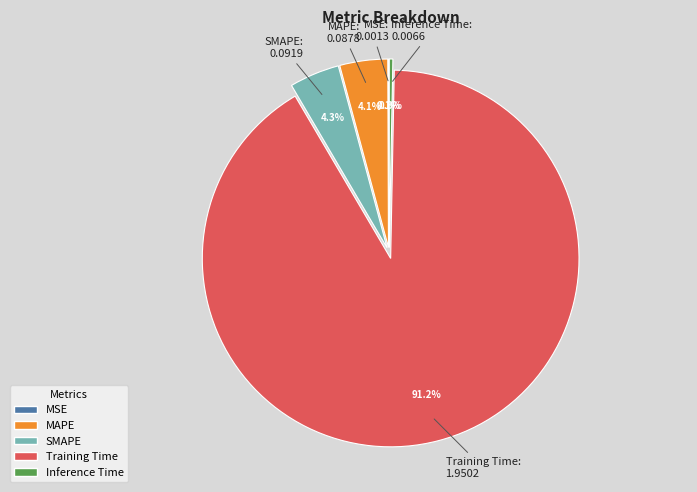

True or false: Training Time accounts for 91% of the total.

True